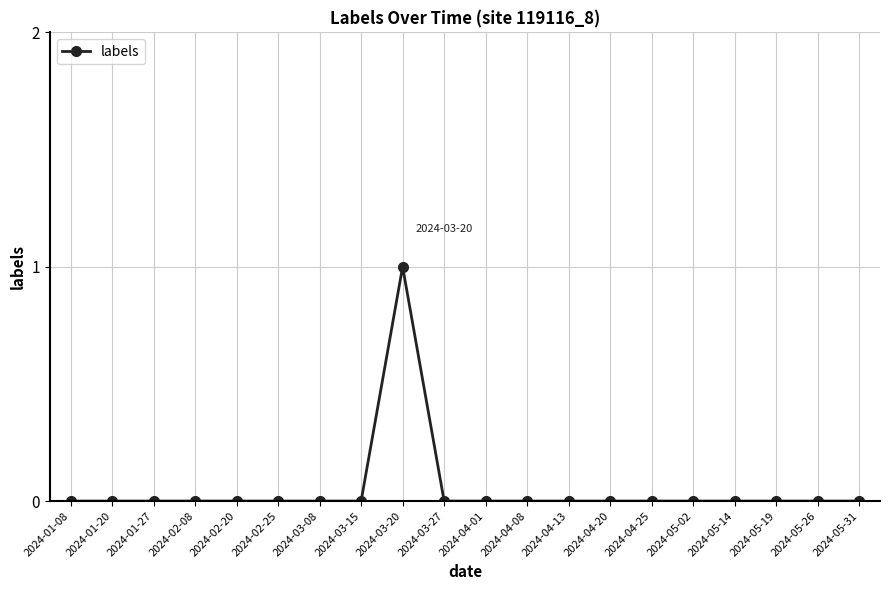

Count the number of categories in the chart.

20